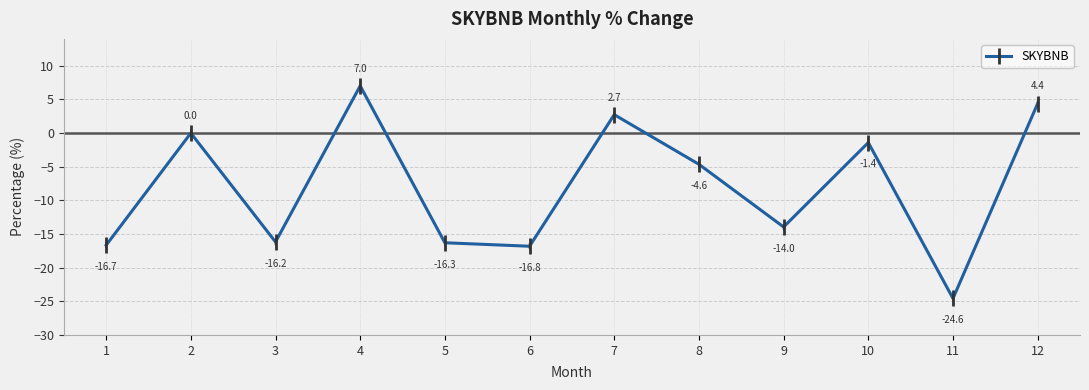

At which category does the data reach its first local valley?

3